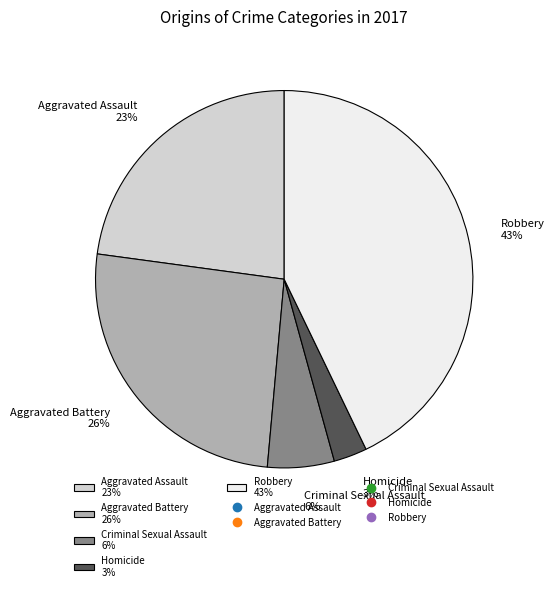

Is it true that Aggravated Assault is 37% of the pie?

False